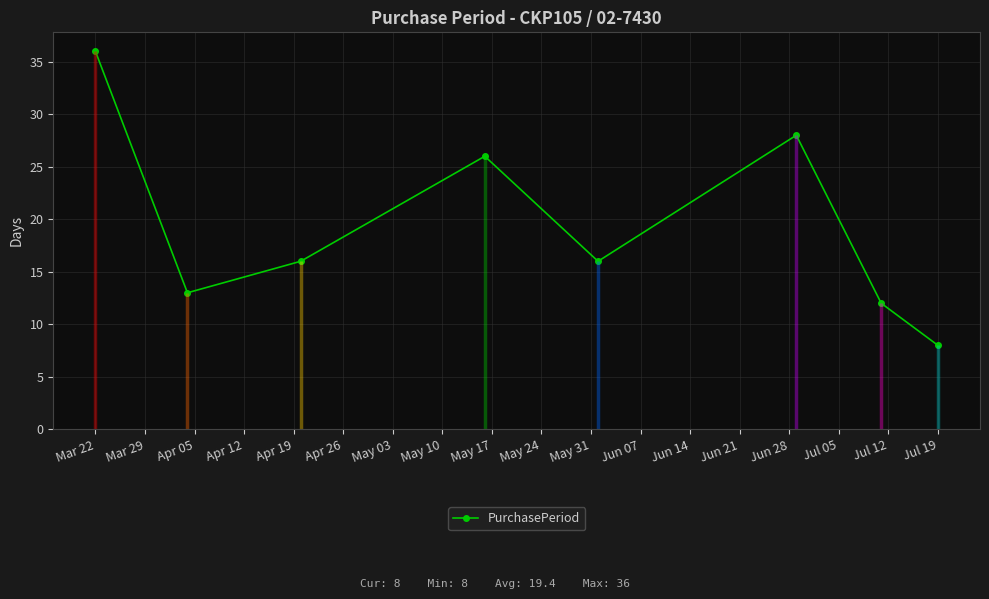

Reading right to left, extract all data points from this chart.

8	12	28	16	26	16	13	36